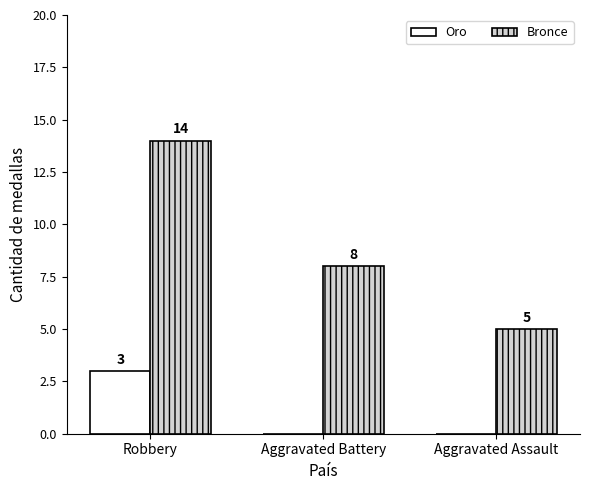

What is the maximum value shown in the chart?

14